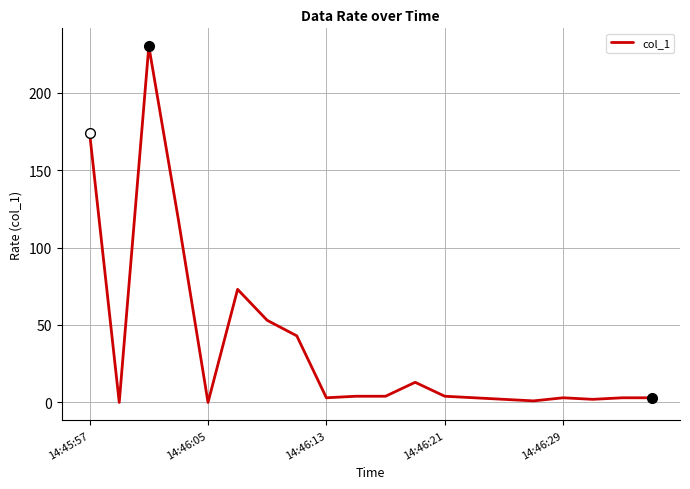

What is the maximum value shown in the chart?

230.0